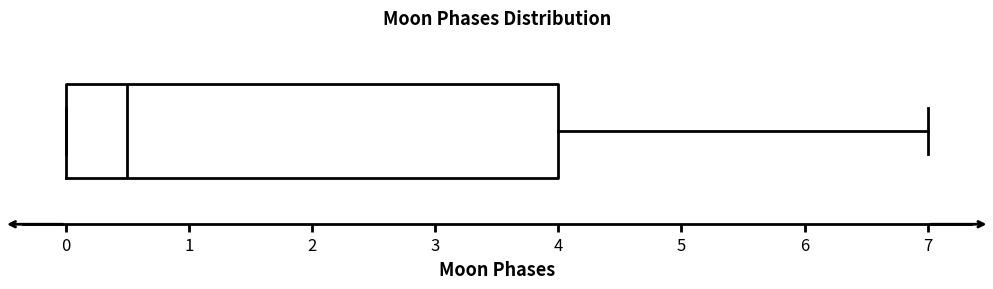

Transcribe this box plot: give where the median line is, the range the box spans, and where the two whiskers end, as read against the x-axis. The values are not printed on the chart, so give them approximately, as read against the axis.

median 0.5, box 0.0 to 4.0, whiskers 0.0 to 7.0